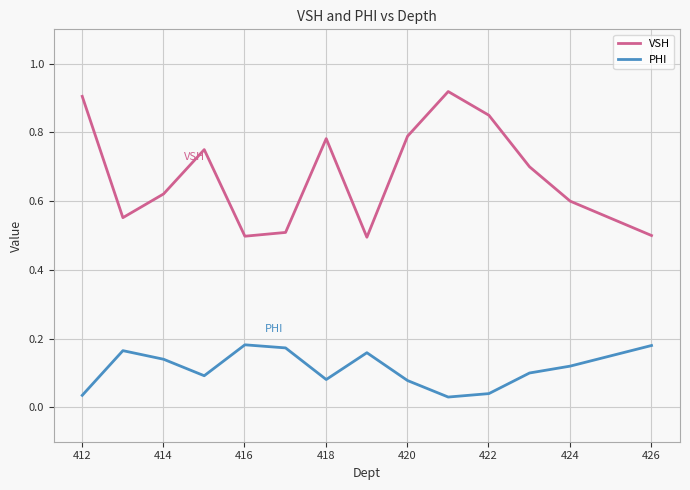

Which series has the widest spread of values?

VSH